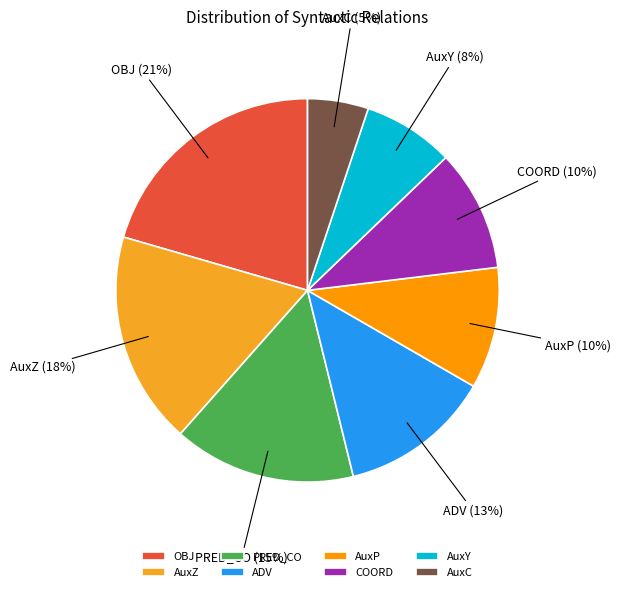

Which category has the biggest portion of the pie?

OBJ